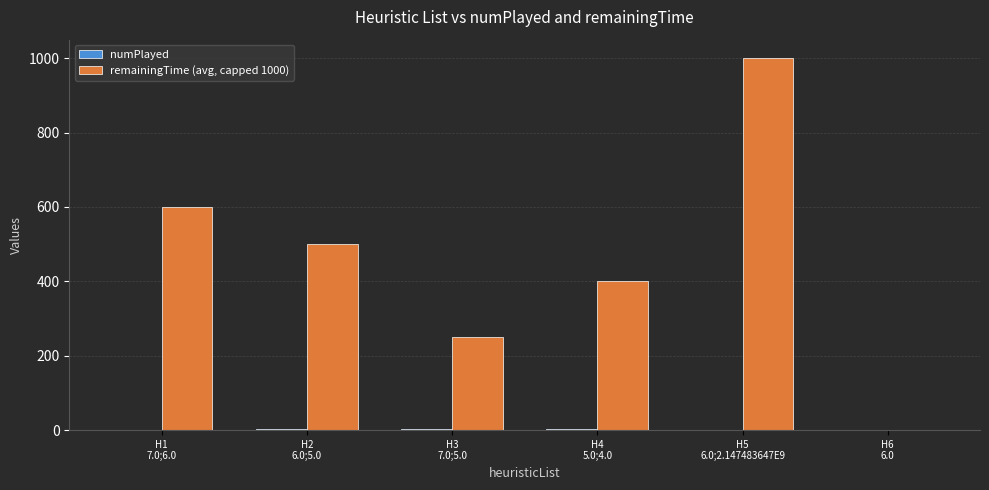

How many groups of bars are there?

6